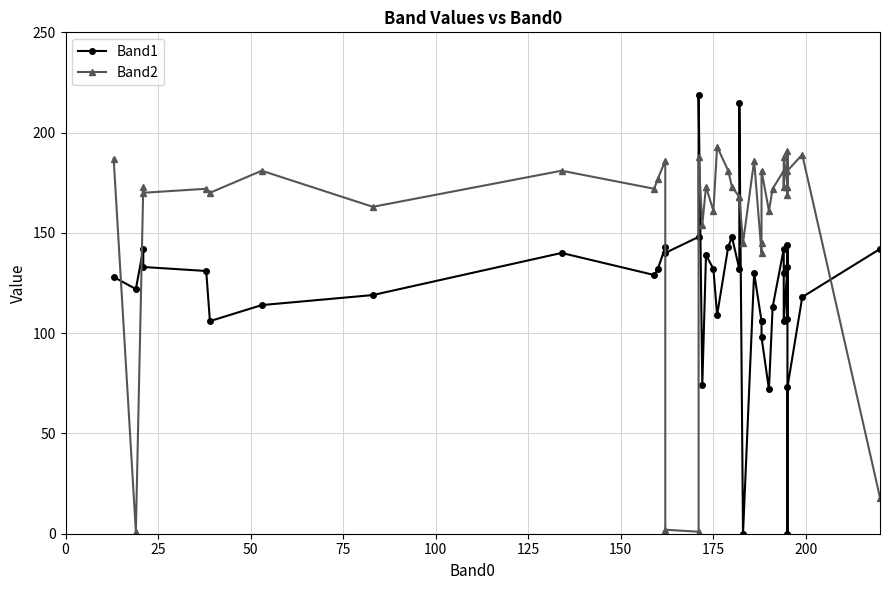

The Band1 series shows 245 at 39. True or false?

False